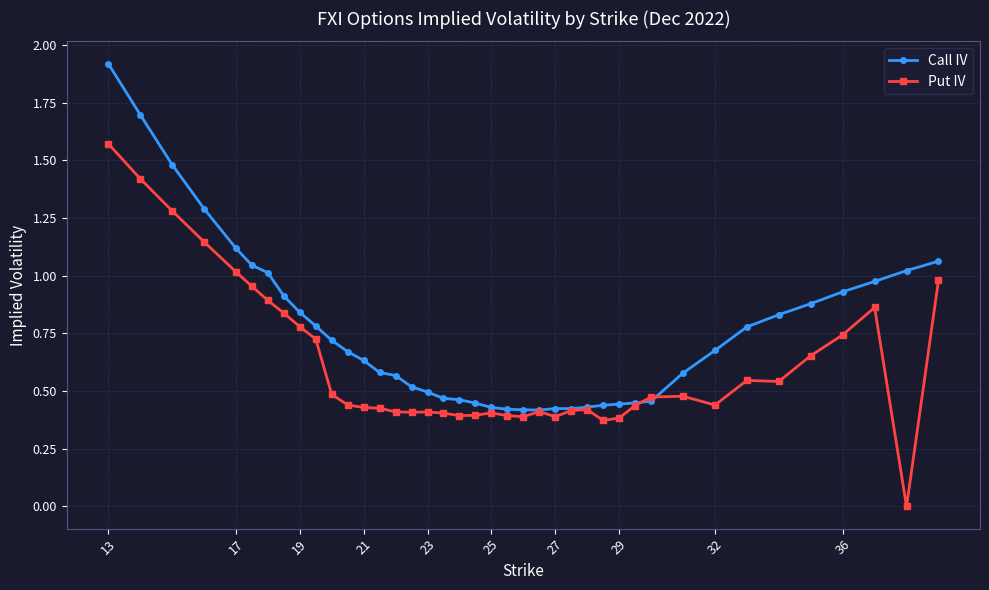

True or false: Put IV has more than 1 points higher than both neighbors.

True